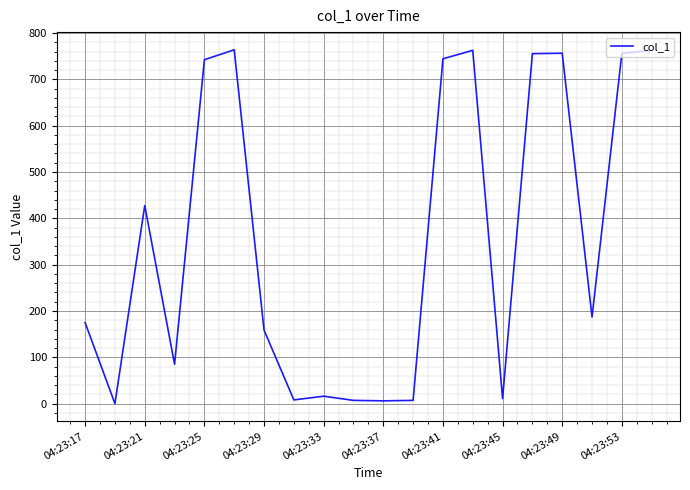

What is the greatest value displayed?

763.8